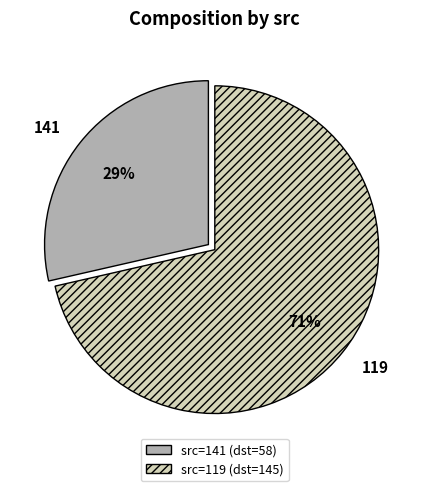

How many slices are in this pie chart?

2